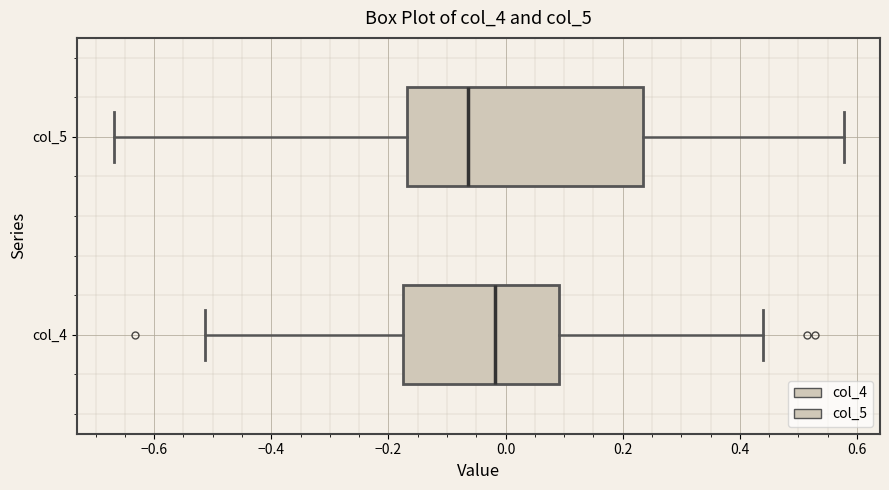

Which box's median line is the furthest to the right?

col_4